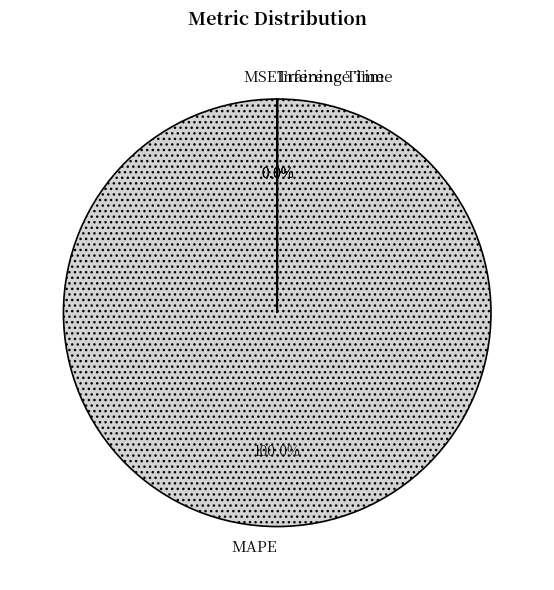

Does MSE represent more than half of the total?

No